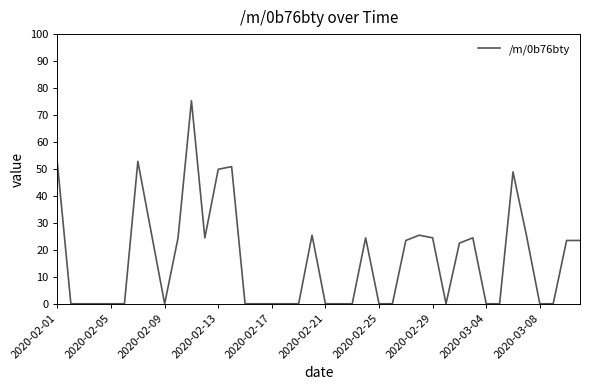

What is the difference between the maximum and minimum values?

75.3